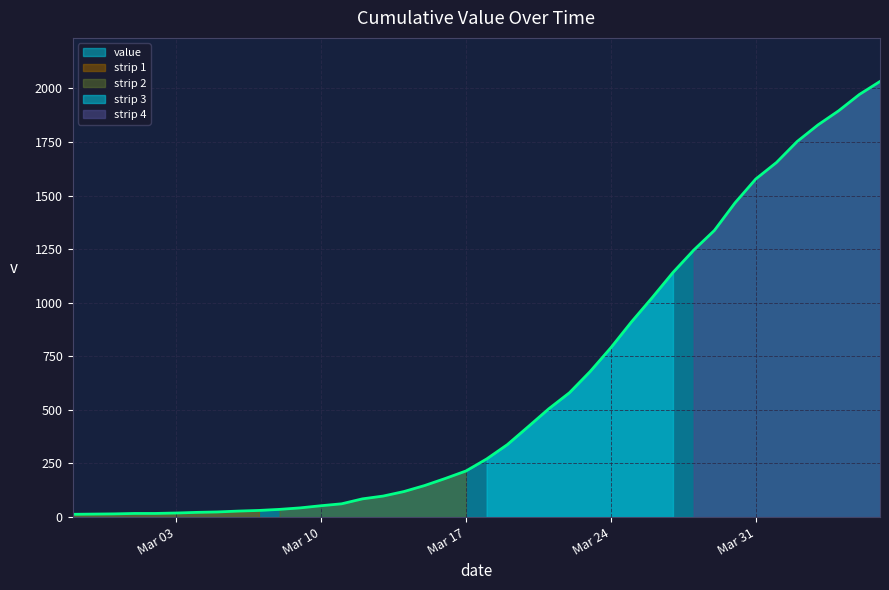

What is the change in value from 2020-02-27 to 2020-03-09?

+30